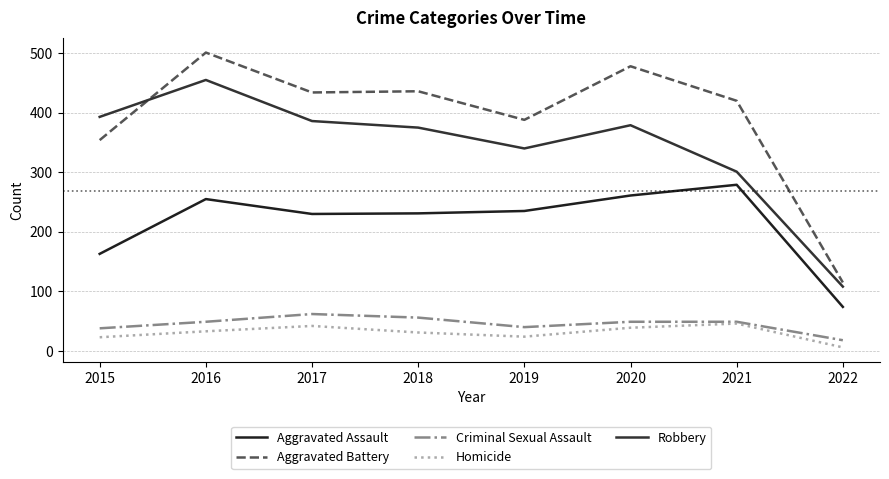

Which category has the highest value across all series?

2016